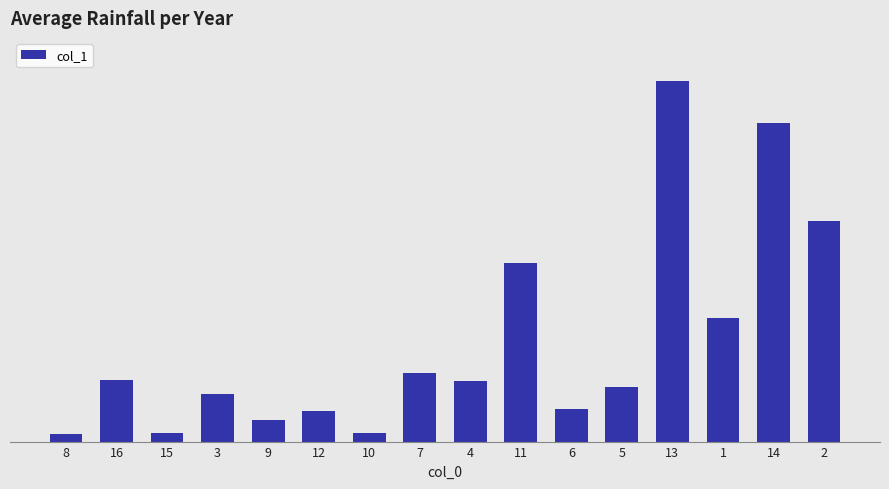

True or false: the data shows 28.7 at 16.

True